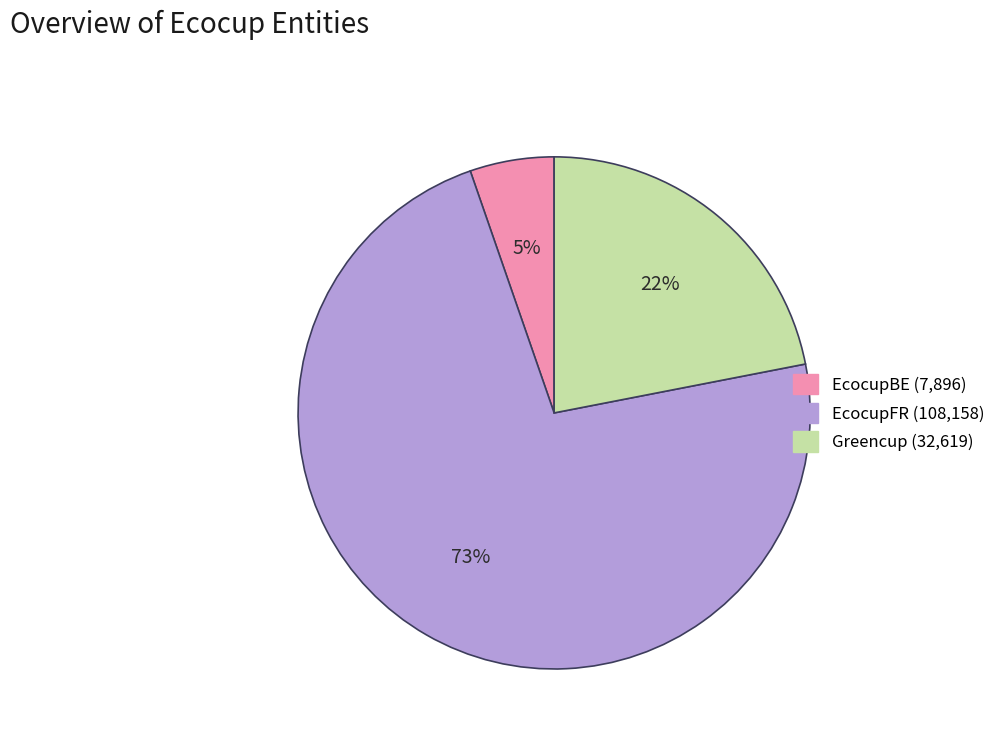

To the nearest percent, what is the average slice percentage?

33%